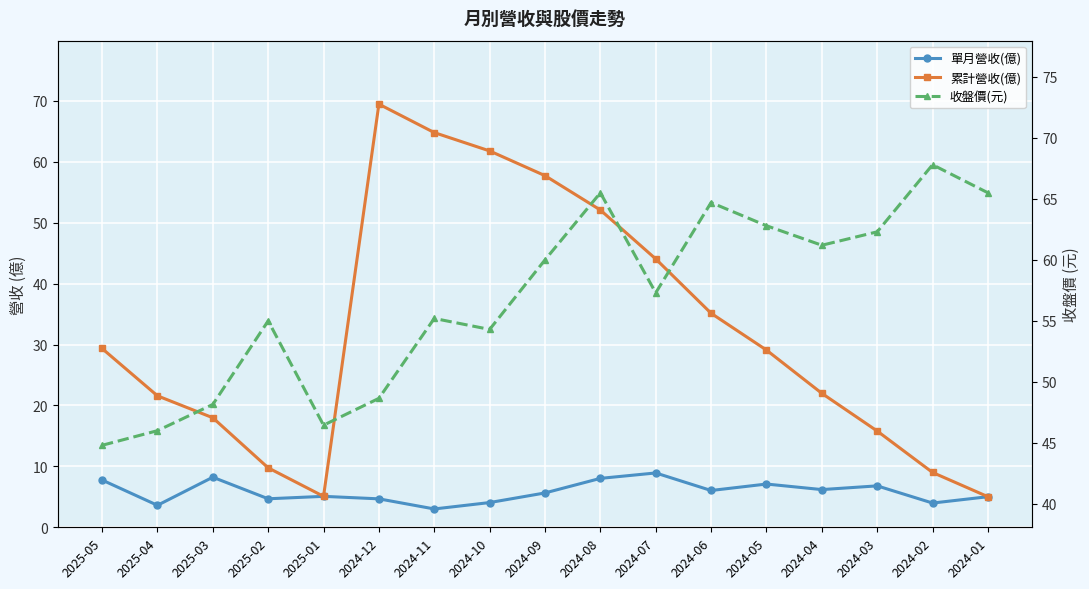

What is the difference between the second highest and second lowest values in the 累計營收(億) series?

59.7